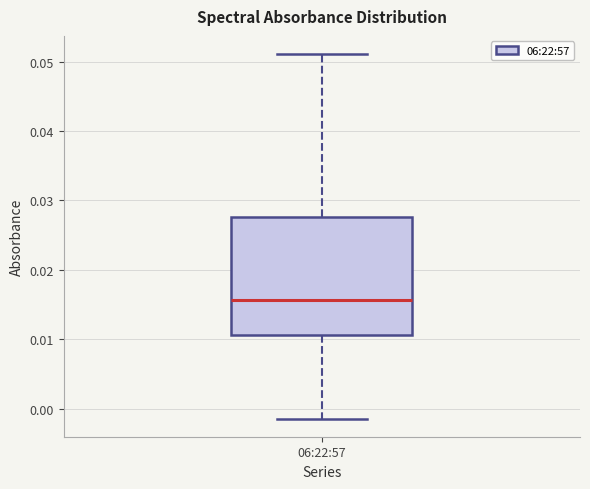

Read this box plot against the y-axis: the position of the median line, the range covered by the box, and the ends of both whiskers. The values are not printed on the chart, so give them approximately, as read against the axis.

median 0.016, box 0.011 to 0.028, whiskers -0.001 to 0.051